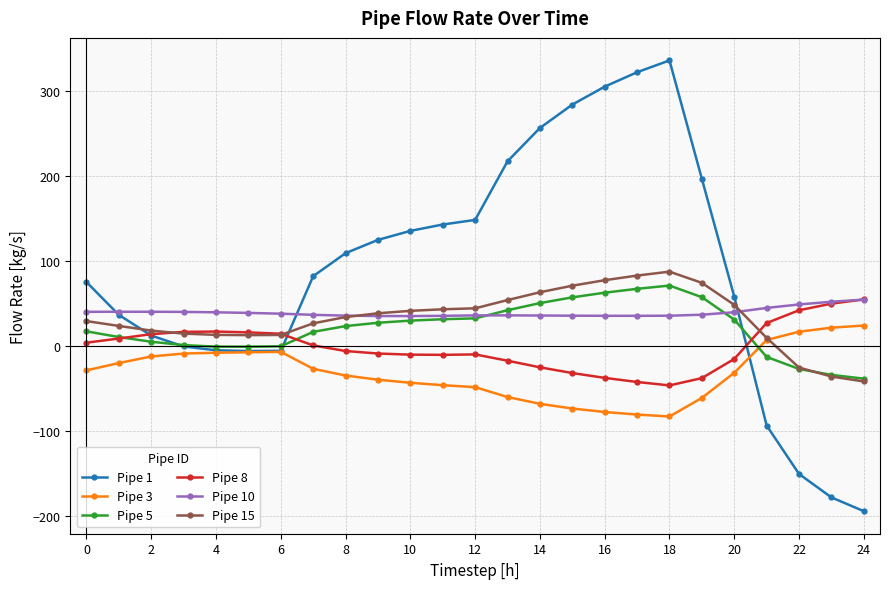

What is the maximum value for Pipe 15?

87.3